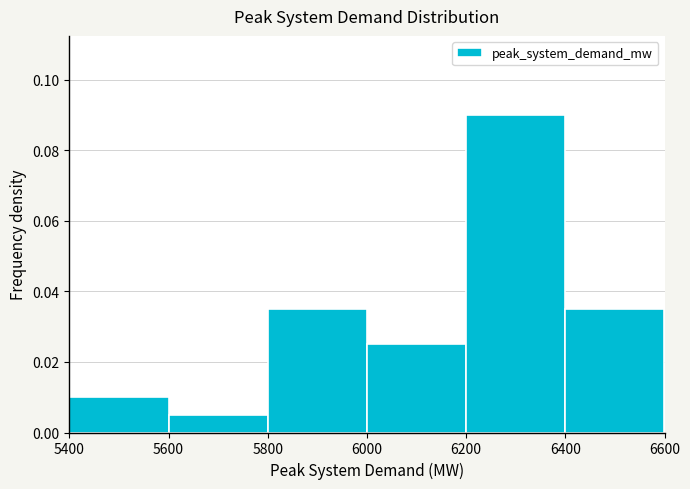

Reading left to right, transcribe this chart: for each bar, give the range it covers on the x-axis and its height. The values are not printed on the chart, so give them approximately, as read against the axis.

5400 to 5600: 0.010
5600 to 5800: 0.006
5800 to 6000: 0.036
6000 to 6200: 0.026
6200 to 6400: 0.090
6400 to 6600: 0.036